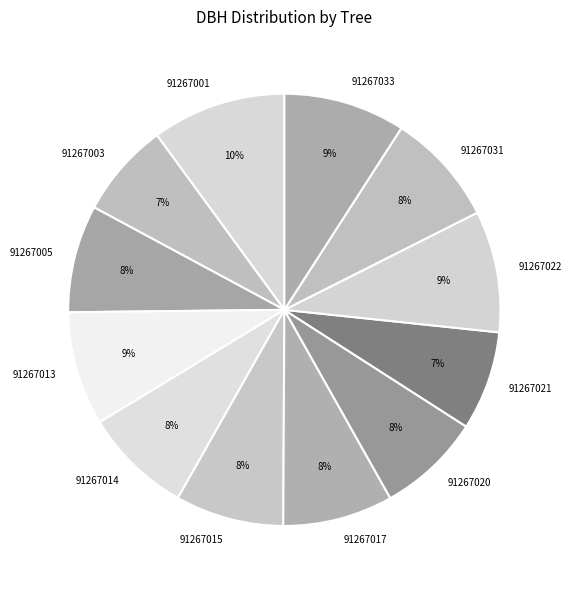

What percentage is the 91267020 slice, to the nearest percent?

8%